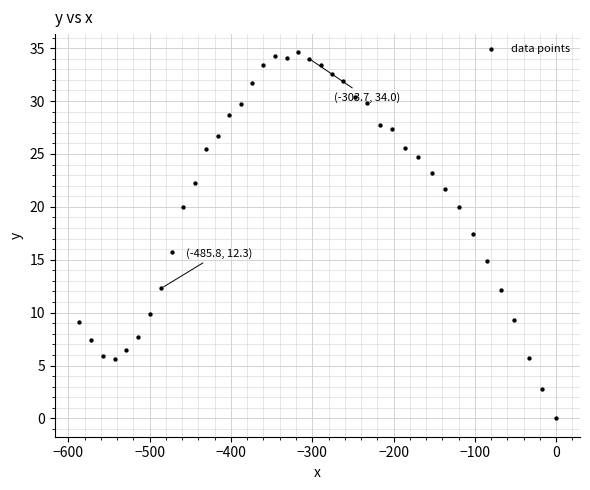

What is the range of X values (max minus min)?

587.4